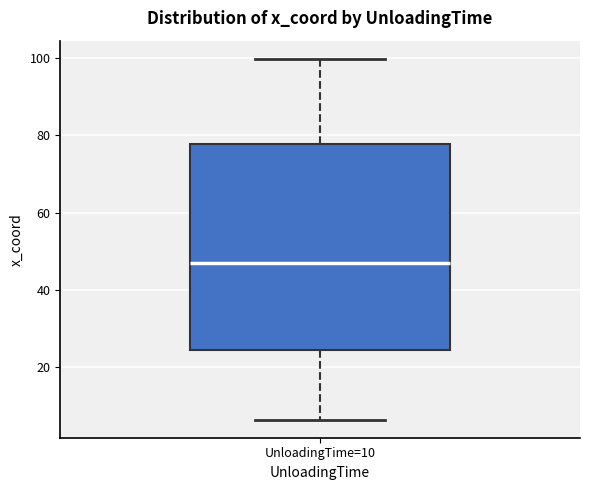

Read this box plot against the y-axis: the position of the median line, the range covered by the box, and the ends of both whiskers. The values are not printed on the chart, so give them approximately, as read against the axis.

median 46, box 24 to 78, whiskers 6 to 100